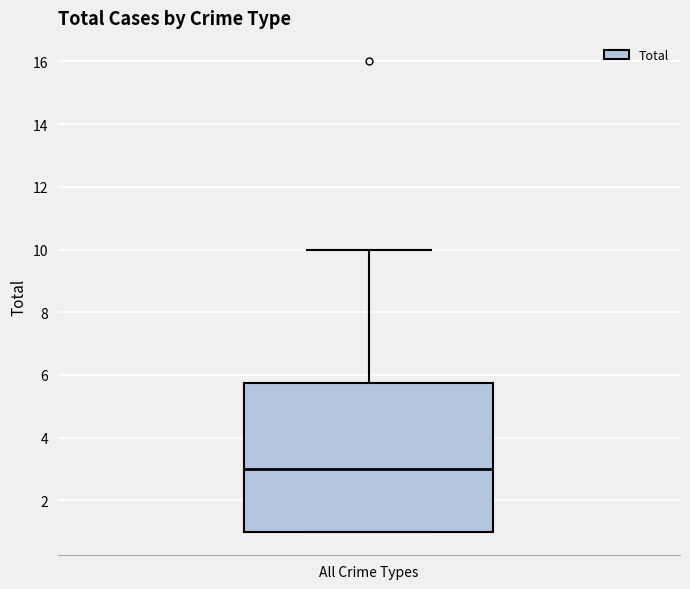

Transcribe this box plot: give where the median line is, the range the box spans, and where the two whiskers end, as read against the y-axis. The values are not printed on the chart, so give them approximately, as read against the axis.

median 3.0, box 1.0 to 5.8, whiskers 1.0 to 10.0